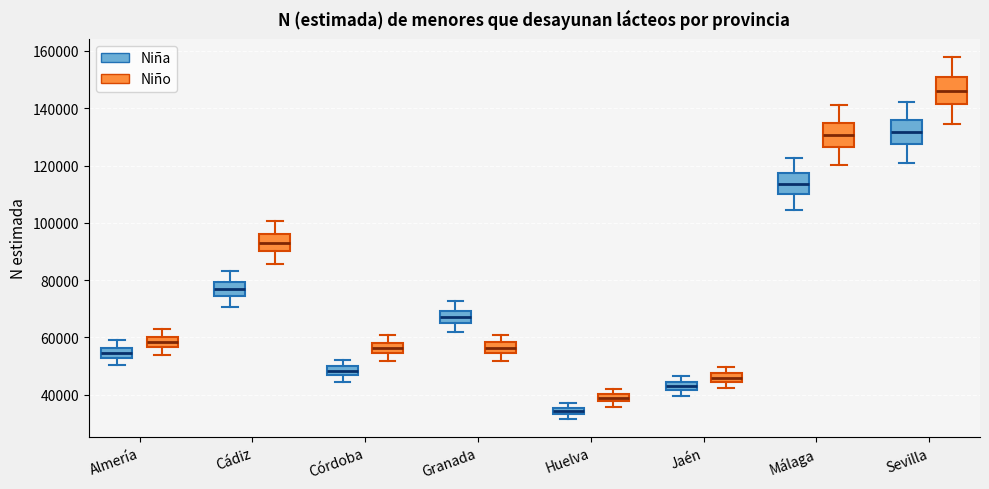

Which box has the lowest median line?

Huelva (Niña)